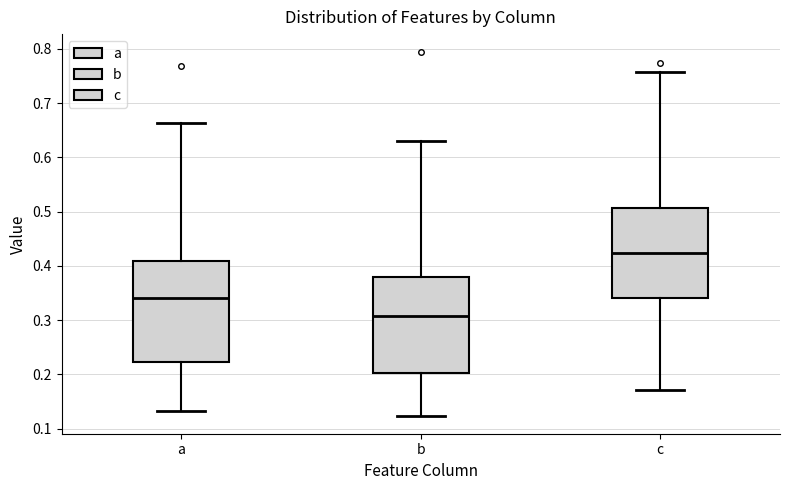

Which box is the tallest, from its lower edge to its upper edge?

a